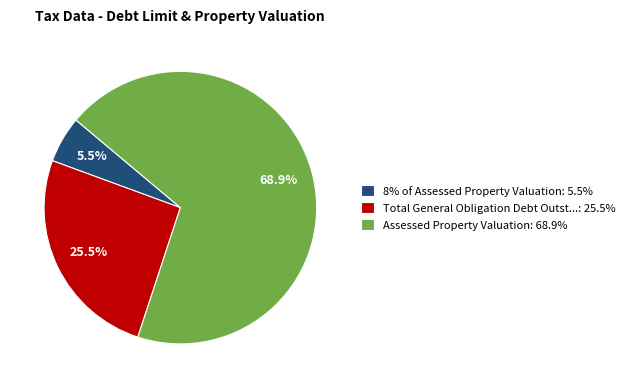

What percentage is NOT represented by Total General Obligation Debt Outst...: 25.5%?

74.5%